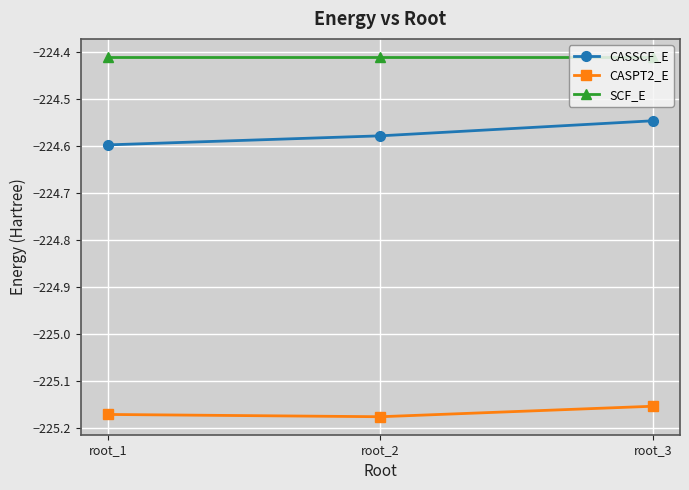

What is the sum of all CASPT2_E values?

-675.5